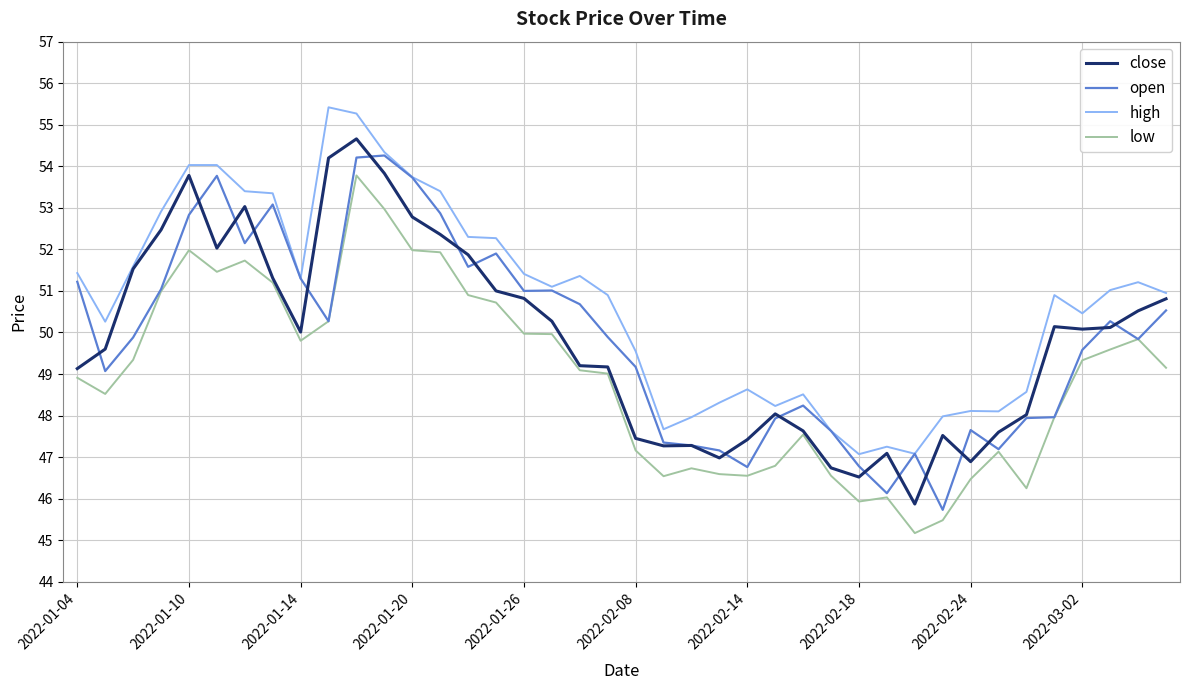

What is the average value of the high series?

50.7